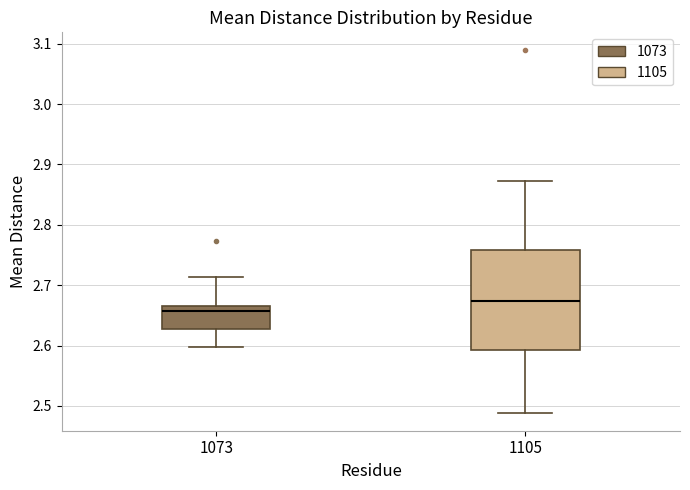

Reading left to right, transcribe this box plot: for each box, give where its median line is, the range the box spans, and where its two whiskers end, as read against the y-axis. The values are not printed on the chart, so give them approximately, as read against the axis.

1073: median 2.66, box 2.63 to 2.67, whiskers 2.60 to 2.71
1105: median 2.67, box 2.59 to 2.76, whiskers 2.49 to 2.87